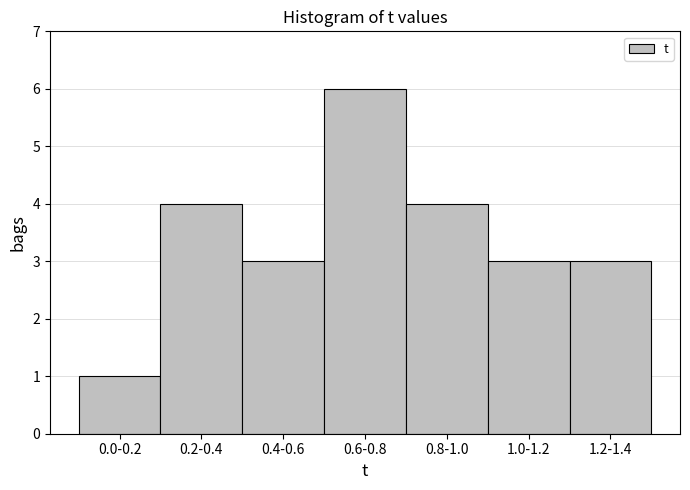

Reading left to right, list all the values displayed in this chart.

1	4	3	6	4	3	3